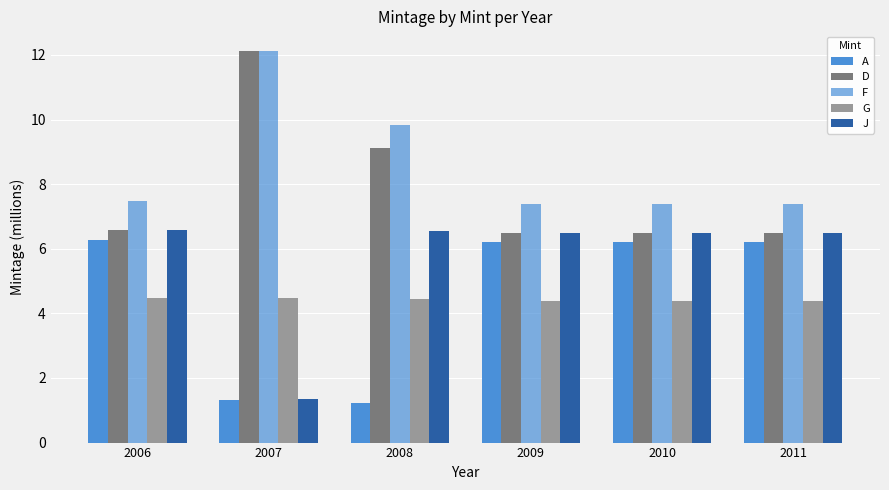

How many data points does each series have?

6